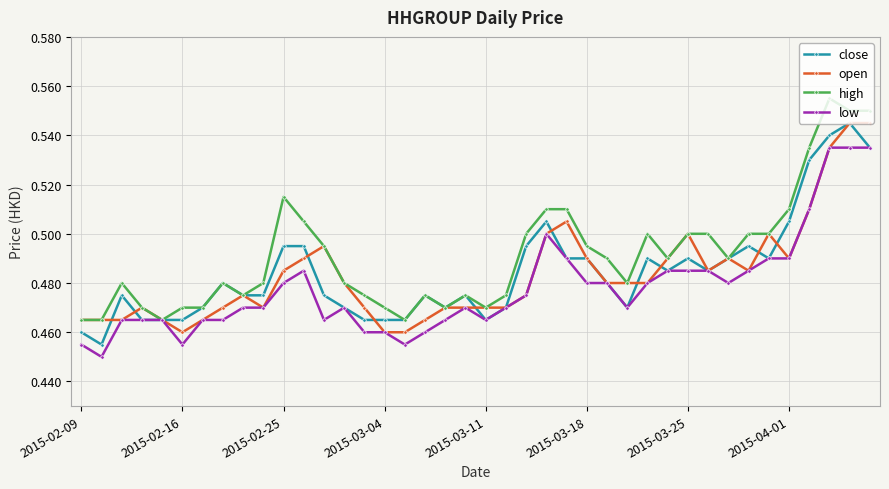

True or false: high has more than 0 points higher than both neighbors.

True